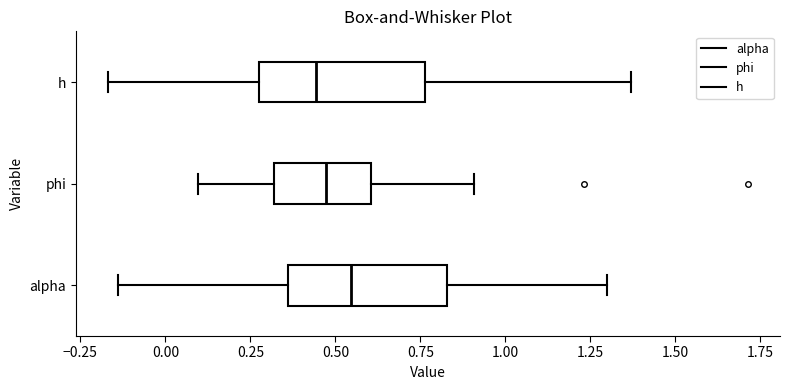

Where does the median line of the box for h sit on the x-axis? The values are not printed on the chart, so give them approximately, as read against the axis.

0.45